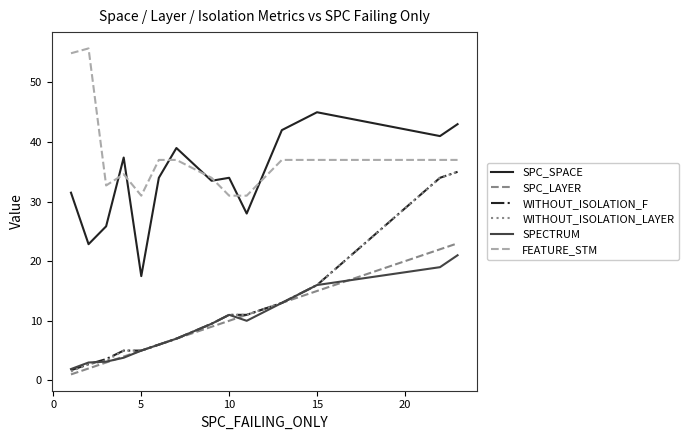

Does the chart display data point markers on the line(s)?

No